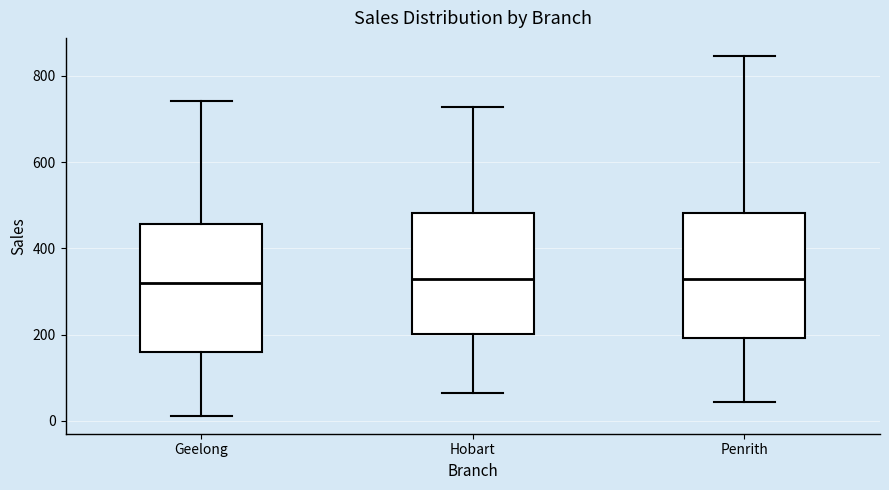

Reading left to right, transcribe this box plot: for each box, give where its median line is, the range the box spans, and where its two whiskers end, as read against the y-axis. The values are not printed on the chart, so give them approximately, as read against the axis.

Geelong: median 320, box 160 to 460, whiskers 20 to 740
Hobart: median 340, box 200 to 480, whiskers 60 to 720
Penrith: median 340, box 200 to 480, whiskers 40 to 840